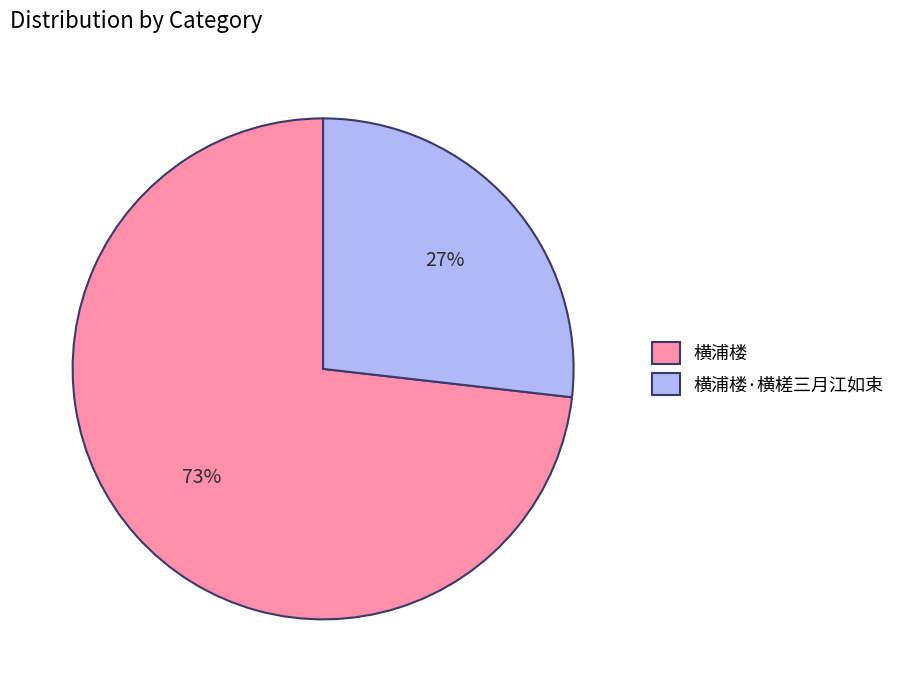

Rank the categories by value from highest to lowest.

横浦楼, 横浦楼·横槎三月江如束